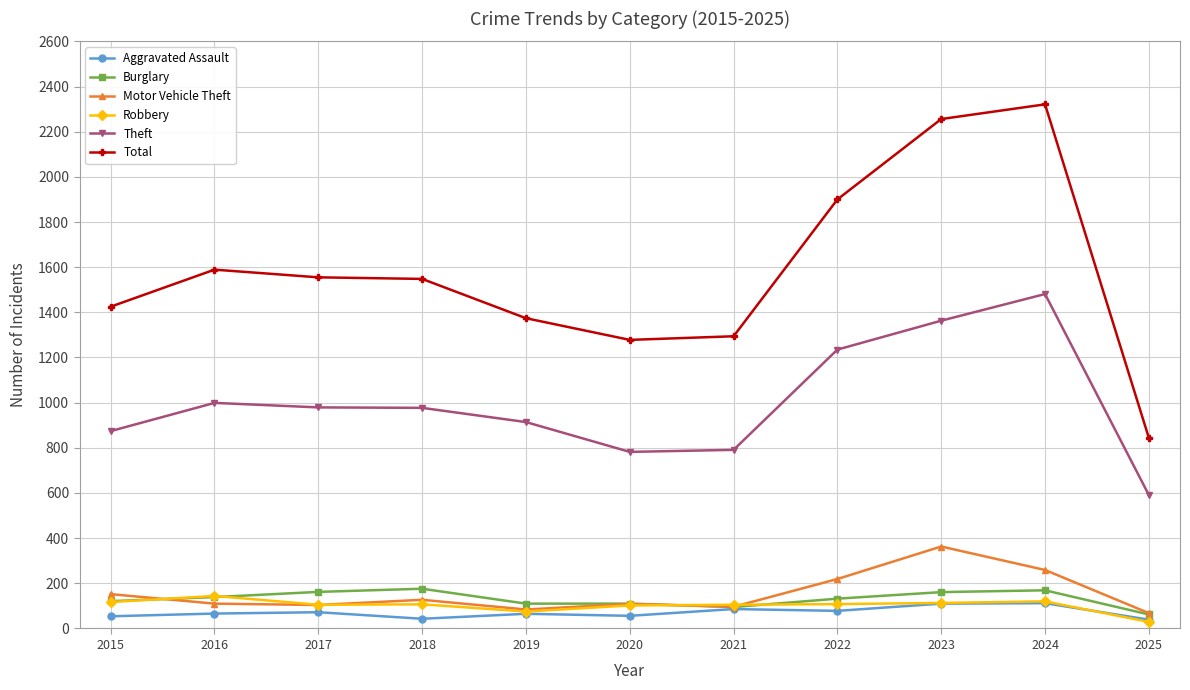

Is the value of Total at 2023 greater than the value of Burglary at 2016?

Yes